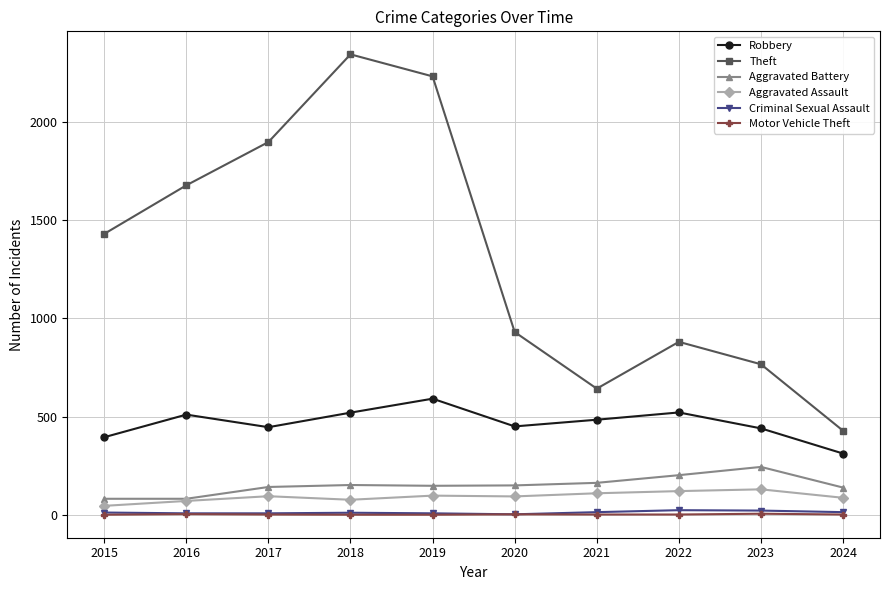

Count the Motor Vehicle Theft values in the range 1 to 3.

8